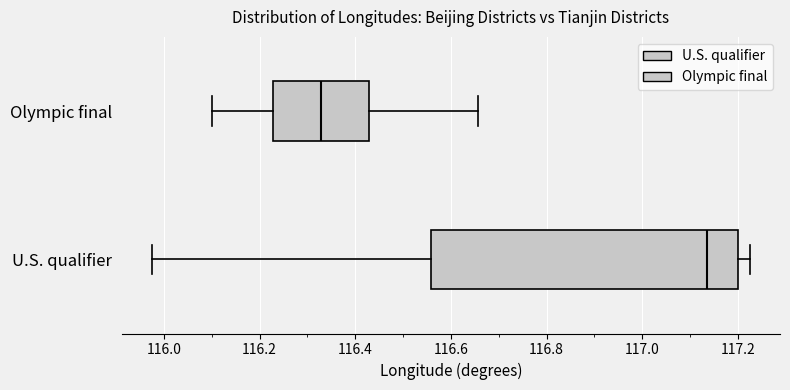

Comparing the boxes themselves (not the whiskers), which one is the widest?

U.S. qualifier